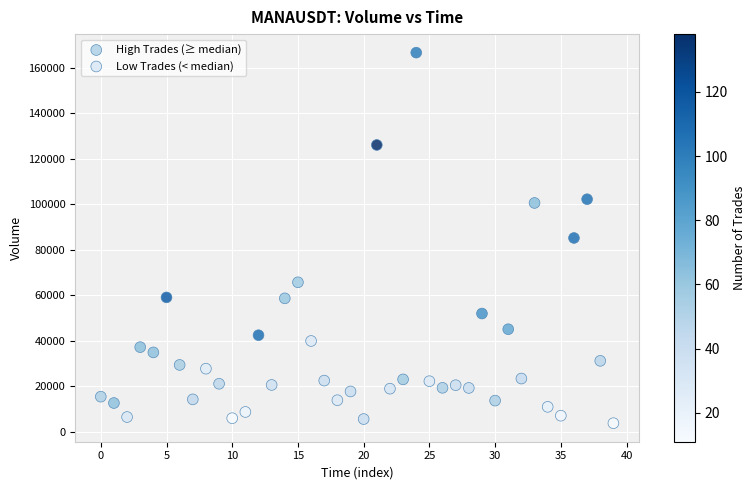

Which series has the largest Y range (max minus min)?

High Trades (≥ median)